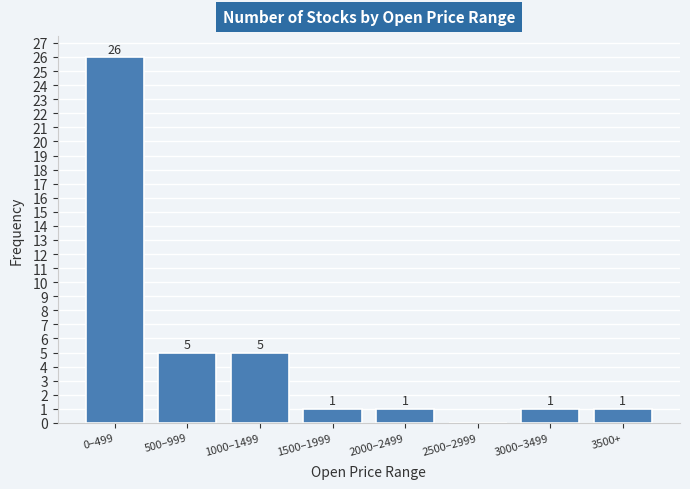

Reading left to right, what are all the values shown in this chart?

0–499=26	500–999=5	1000–1499=5	1500–1999=1	2000–2499=1	2500–2999=0	3000–3499=1	3500+=1